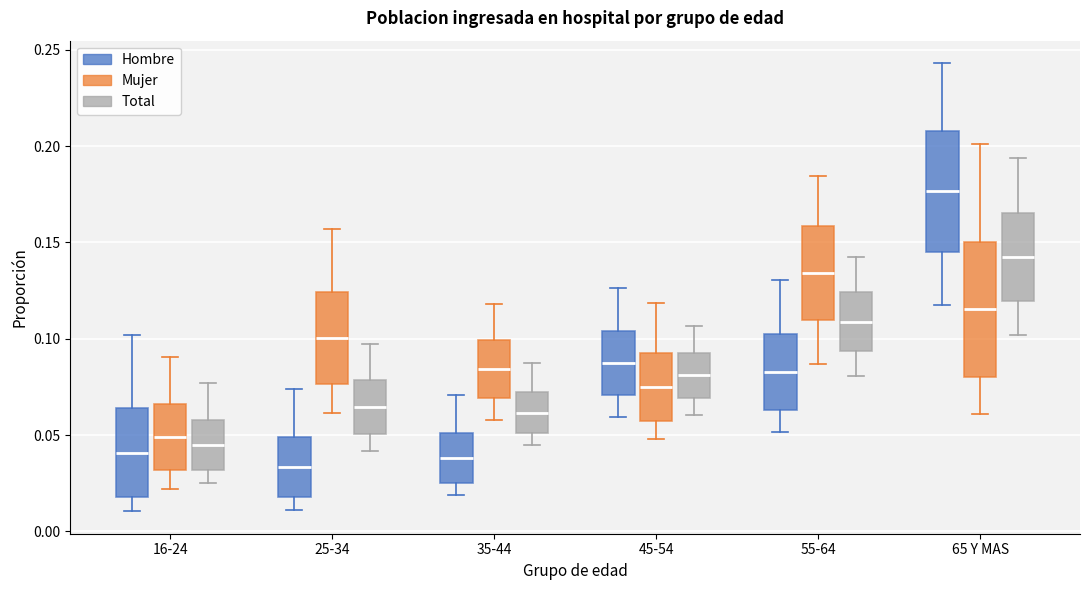

Reading left to right, transcribe this box plot: for each box, give where its median line is, the range the box spans, and where its two whiskers end, as read against the y-axis. The values are not printed on the chart, so give them approximately, as read against the axis.

16-24 (Hombre): median 0.040, box 0.020 to 0.065, whiskers 0.010 to 0.100
16-24 (Mujer): median 0.050, box 0.030 to 0.065, whiskers 0.020 to 0.090
16-24 (Total): median 0.045, box 0.030 to 0.060, whiskers 0.025 to 0.075
25-34 (Hombre): median 0.035, box 0.020 to 0.050, whiskers 0.010 to 0.075
25-34 (Mujer): median 0.100, box 0.075 to 0.125, whiskers 0.060 to 0.155
25-34 (Total): median 0.065, box 0.050 to 0.080, whiskers 0.040 to 0.095
35-44 (Hombre): median 0.040, box 0.025 to 0.050, whiskers 0.020 to 0.070
35-44 (Mujer): median 0.085, box 0.070 to 0.100, whiskers 0.060 to 0.120
35-44 (Total): median 0.060, box 0.050 to 0.070, whiskers 0.045 to 0.085
45-54 (Hombre): median 0.085, box 0.070 to 0.105, whiskers 0.060 to 0.125
45-54 (Mujer): median 0.075, box 0.055 to 0.090, whiskers 0.050 to 0.120
45-54 (Total): median 0.080, box 0.070 to 0.095, whiskers 0.060 to 0.105
55-64 (Hombre): median 0.085, box 0.065 to 0.100, whiskers 0.050 to 0.130
55-64 (Mujer): median 0.135, box 0.110 to 0.160, whiskers 0.085 to 0.185
55-64 (Total): median 0.110, box 0.095 to 0.125, whiskers 0.080 to 0.140
65 Y MAS (Hombre): median 0.175, box 0.145 to 0.210, whiskers 0.115 to 0.245
65 Y MAS (Mujer): median 0.115, box 0.080 to 0.150, whiskers 0.060 to 0.200
65 Y MAS (Total): median 0.140, box 0.120 to 0.165, whiskers 0.100 to 0.195